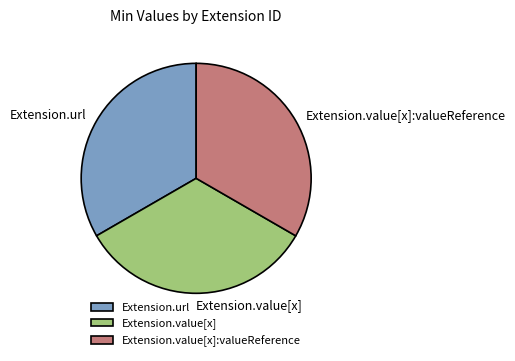

Is Extension.value[x] the majority of the pie?

No